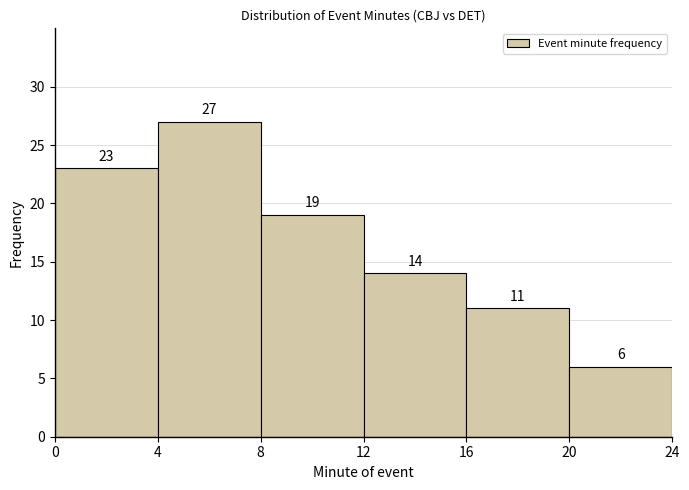

Reading left to right, list every bar in this chart as the range it spans on the x-axis followed by its height.

0 to 4: 23
4 to 8: 27
8 to 12: 19
12 to 16: 14
16 to 20: 11
20 to 24: 6